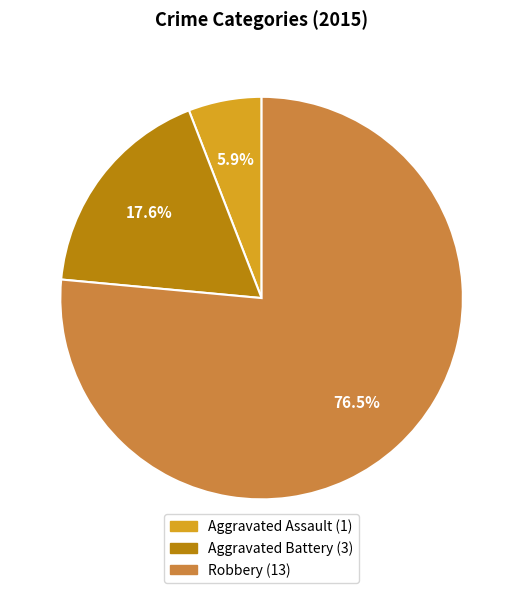

Do Aggravated Assault and Aggravated Battery together represent more than half of the pie?

No